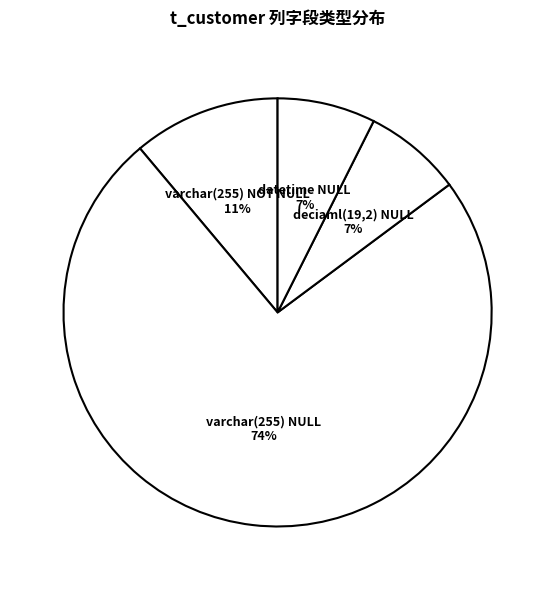

How many slices are in this pie chart?

4